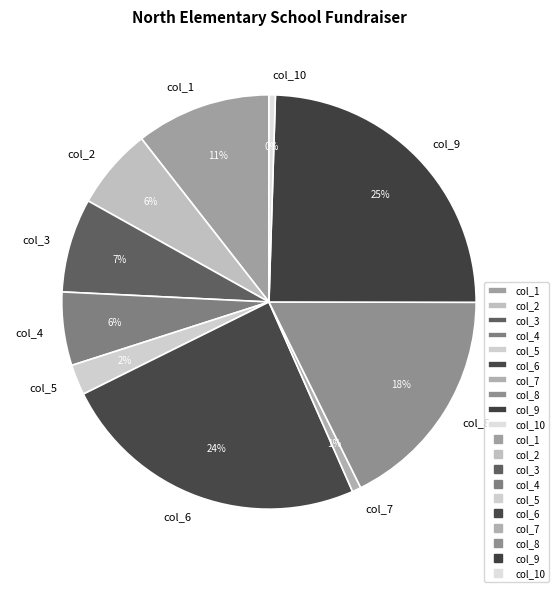

How many slices are in this pie chart?

10